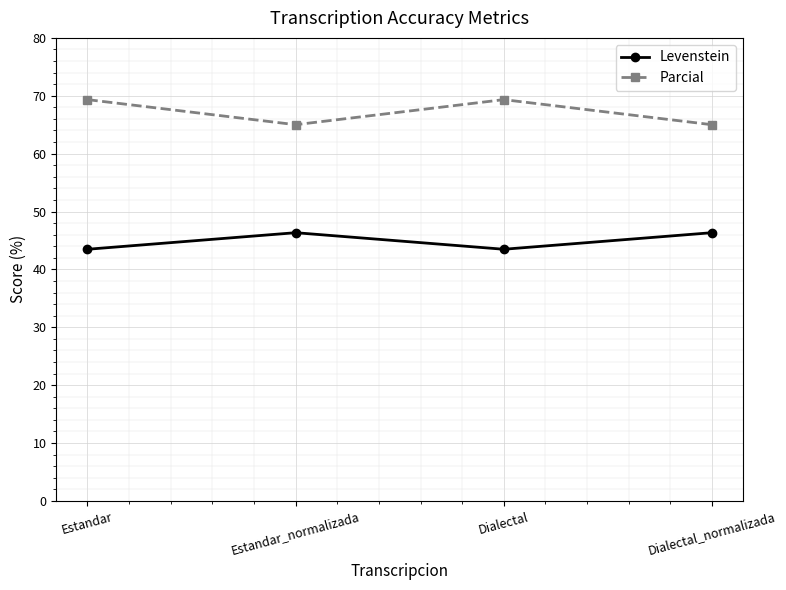

How many distinct data groups are displayed?

2